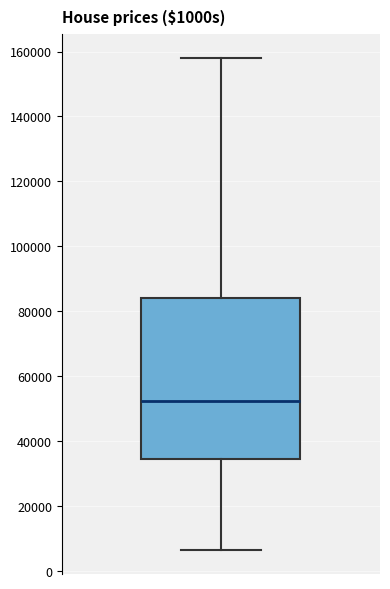

Where does the upper whisker of the box end on the y-axis? The values are not printed on the chart, so give them approximately, as read against the axis.

158000